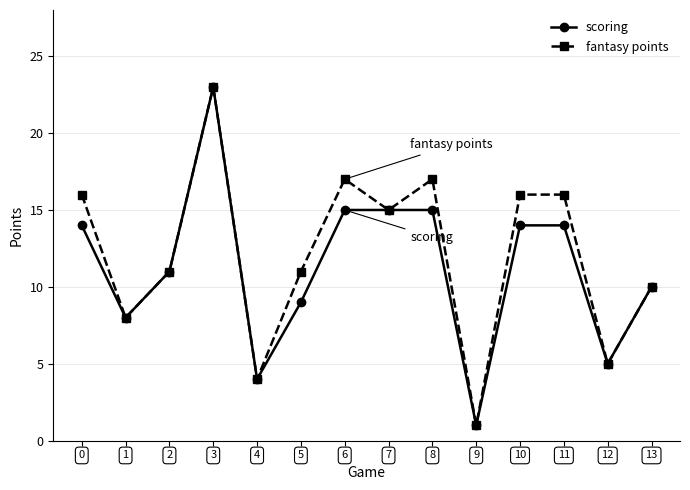

At which category does fantasy points reach its first local valley?

1